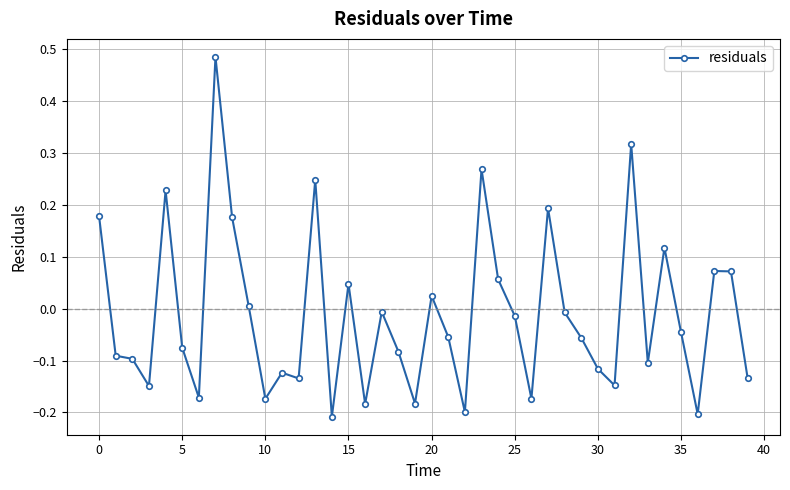

True or false: the data has more than 2 interior local peaks.

True